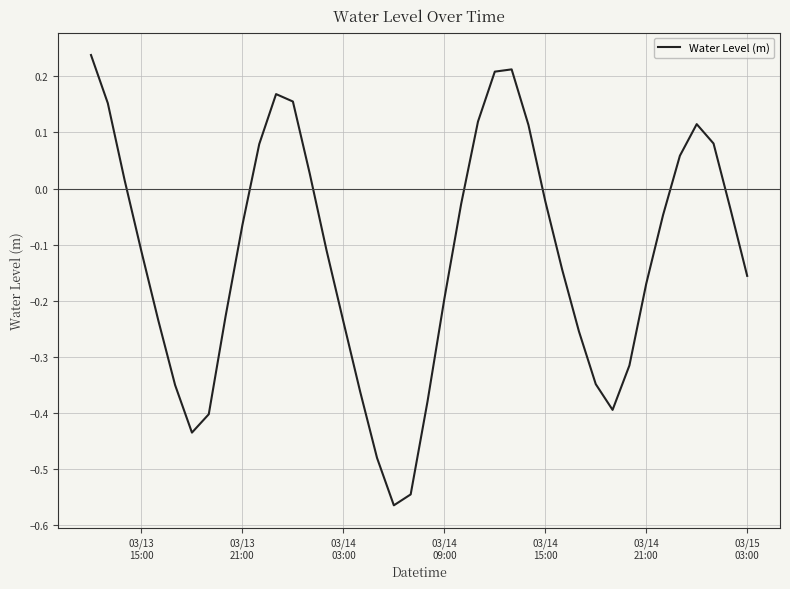

What is the difference between the maximum and minimum values?

0.8